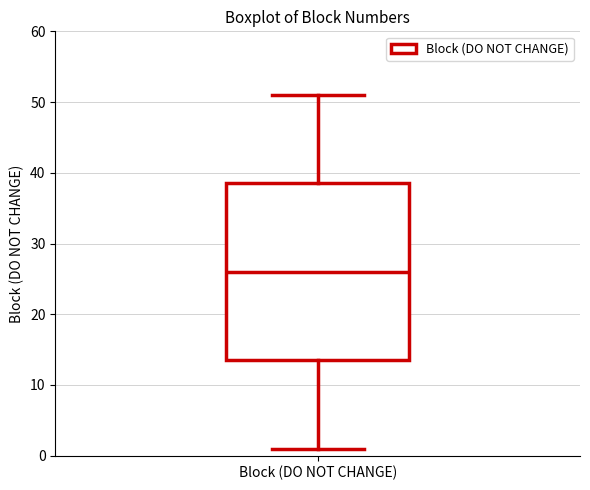

Where does the median line of the box for Block (DO NOT CHANGE) sit on the y-axis? The values are not printed on the chart, so give them approximately, as read against the axis.

26